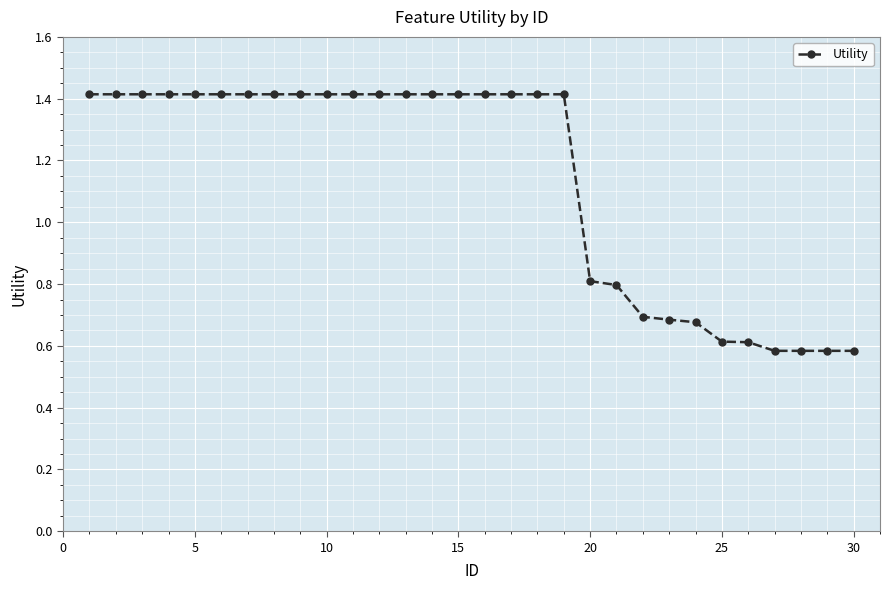

What is the average value?

1.1